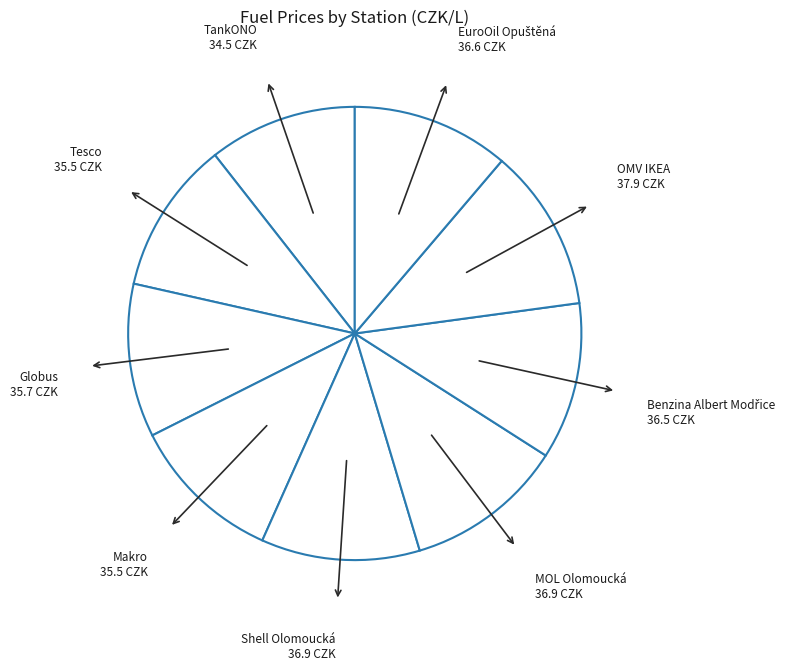

Is it true that Globus is 19% of the pie?

False